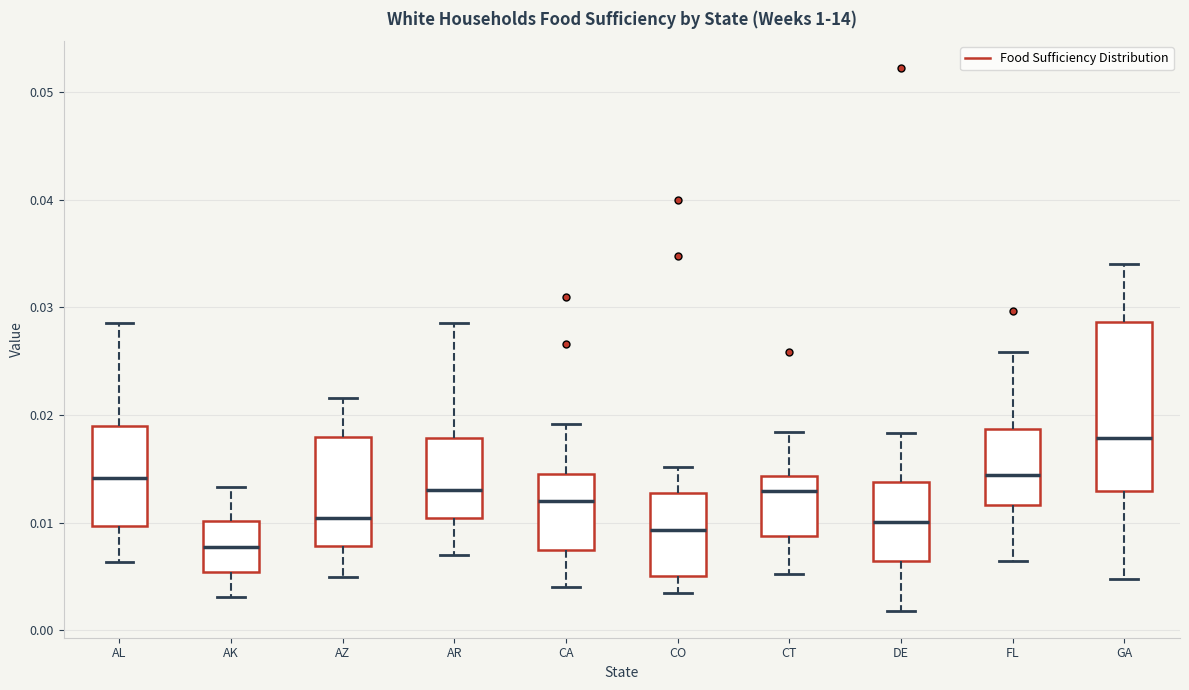

Reading left to right, transcribe this box plot: for each box, give where its median line is, the range the box spans, and where its two whiskers end, as read against the y-axis. The values are not printed on the chart, so give them approximately, as read against the axis.

AL: median 0.014, box 0.010 to 0.019, whiskers 0.006 to 0.029
AK: median 0.008, box 0.005 to 0.010, whiskers 0.003 to 0.013
AZ: median 0.010, box 0.008 to 0.018, whiskers 0.005 to 0.022
AR: median 0.013, box 0.010 to 0.018, whiskers 0.007 to 0.029
CA: median 0.012, box 0.007 to 0.015, whiskers 0.004 to 0.019
CO: median 0.009, box 0.005 to 0.013, whiskers 0.003 to 0.015
CT: median 0.013, box 0.009 to 0.014, whiskers 0.005 to 0.018
DE: median 0.010, box 0.006 to 0.014, whiskers 0.002 to 0.018
FL: median 0.014, box 0.012 to 0.019, whiskers 0.006 to 0.026
GA: median 0.018, box 0.013 to 0.029, whiskers 0.005 to 0.034